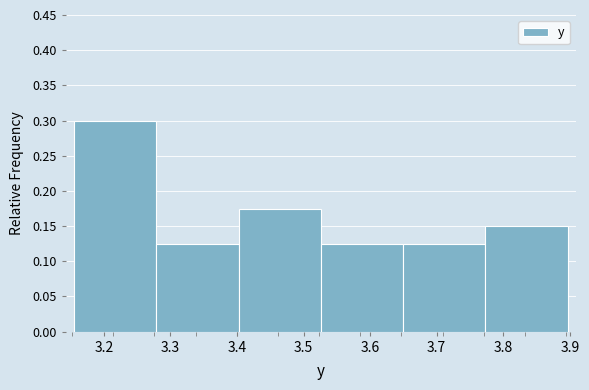

What is the height of the bar covering 3.28 to 3.40 on the x-axis? Neither the bar edges nor the heights are printed on the chart, so give them approximately, as read against the axes.

0.125